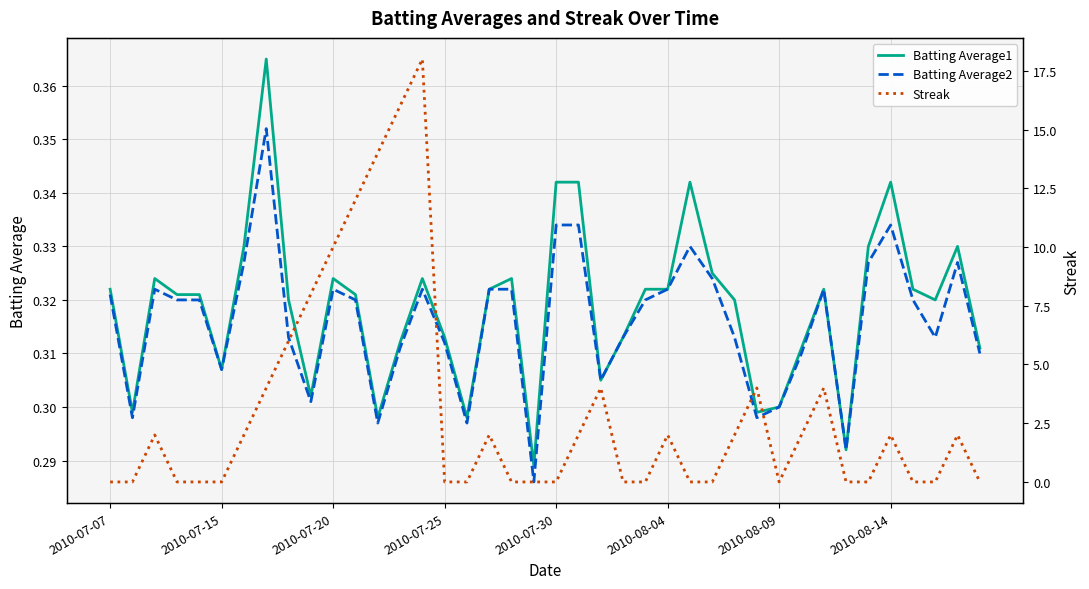

What is the spread (max minus min) of values at 13?

15.7